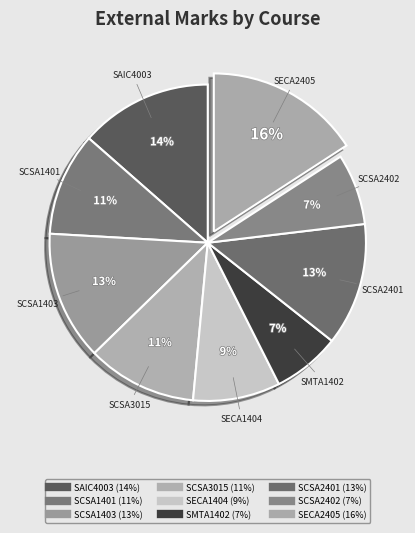

Count the number of slices in the pie.

9